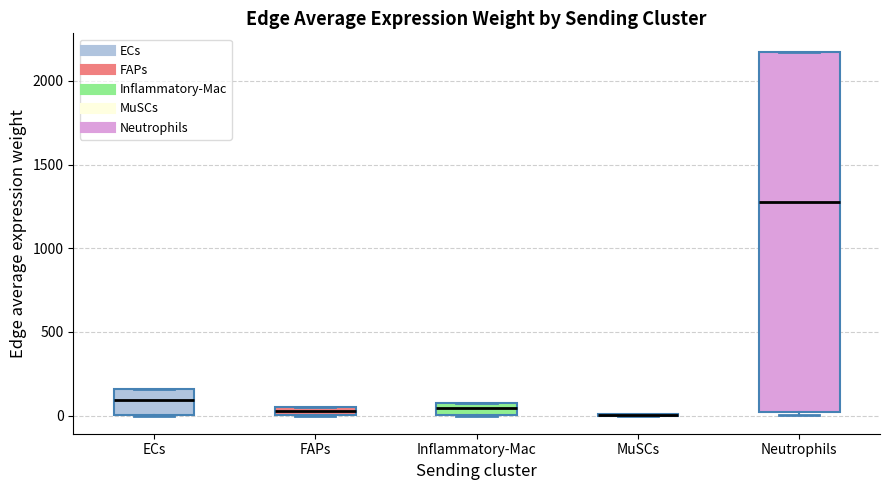

Where does the median line of the box for ECs sit on the y-axis? The values are not printed on the chart, so give them approximately, as read against the axis.

100